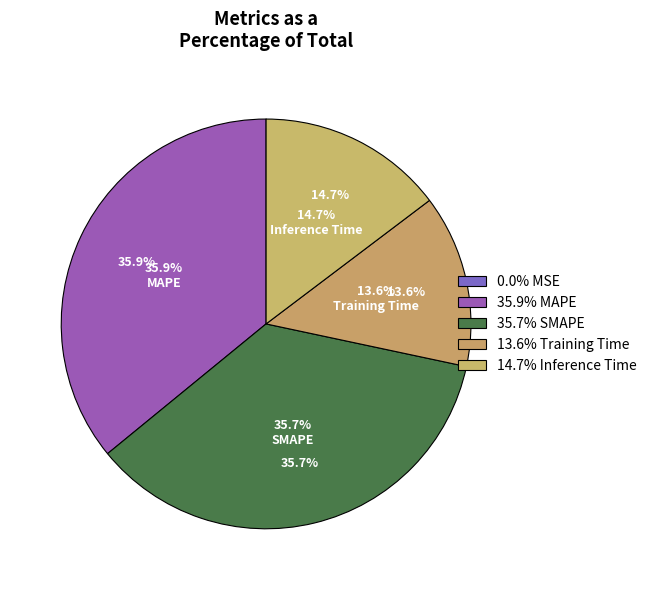

Combined, do Inference Time and Training Time account for over 50%?

No